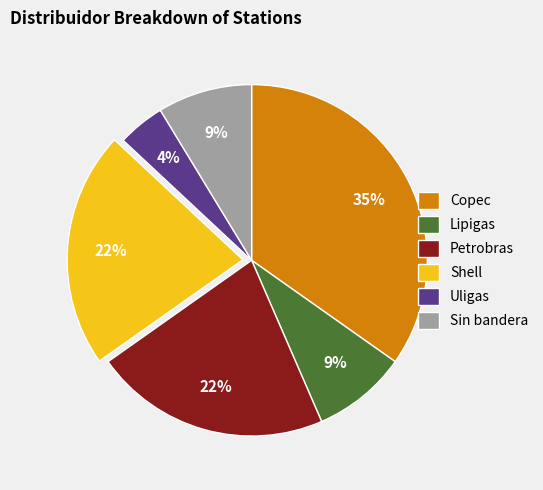

How many slices are in this pie chart?

6